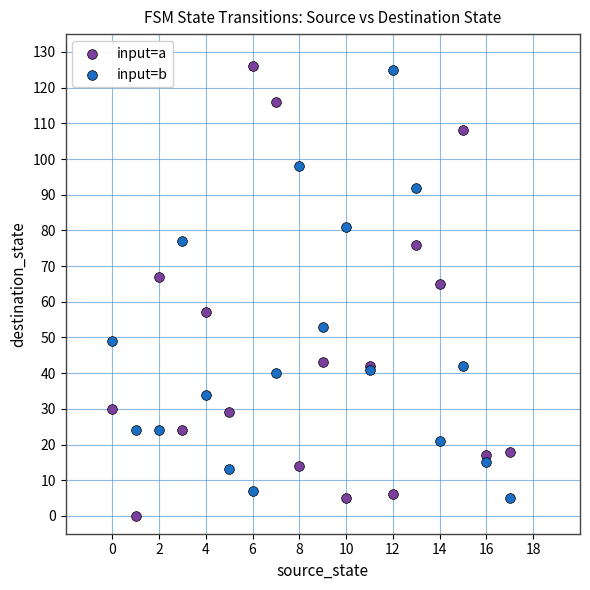

Across all series, what Y value is closest to 63?

65